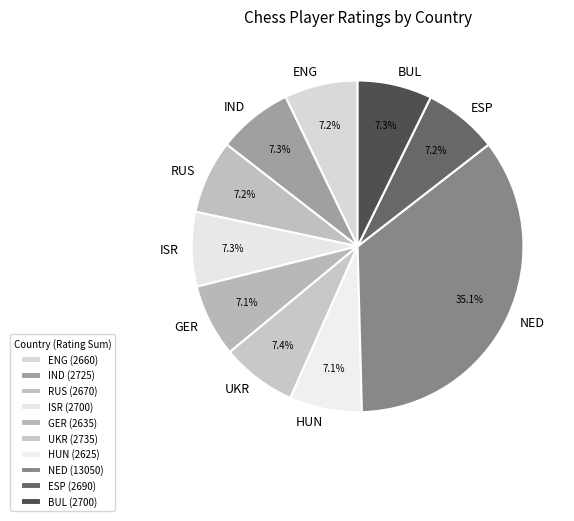

To the nearest percent, what is the combined percentage of ENG and NED?

42%